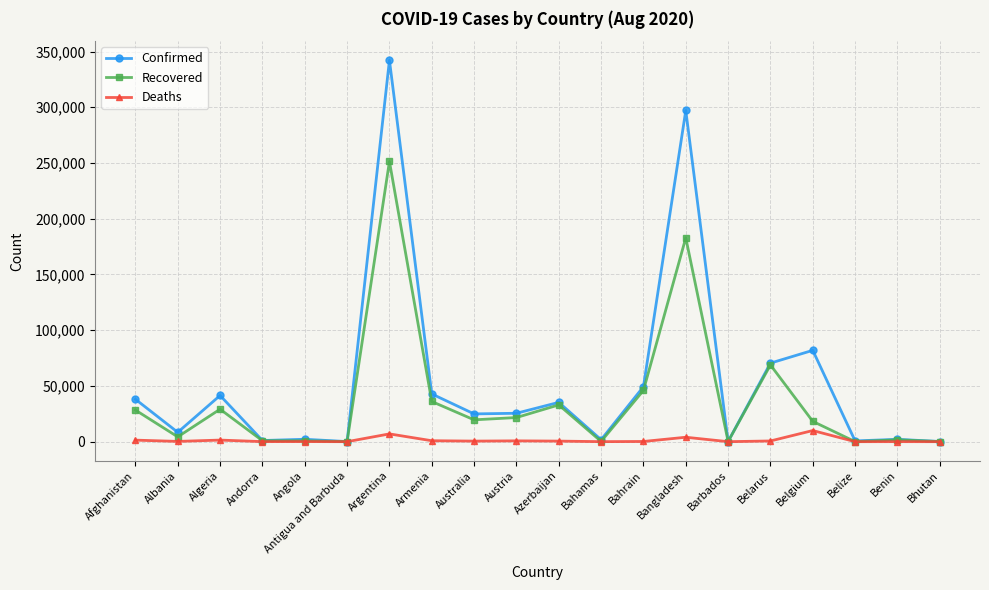

What is the minimum value for Confirmed?

94